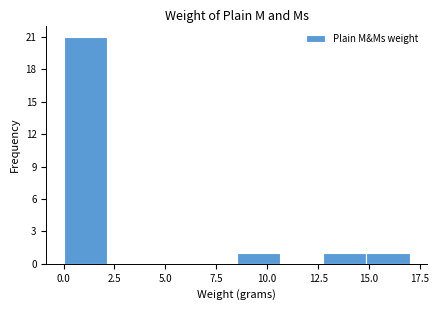

Reading left to right, transcribe this chart: for each bar, give the range it covers on the x-axis and its height. Neither the bar edges nor the heights are printed on the chart, so give them approximately, as read against the axes.

0.0 to 2.0: 21
2.0 to 4.5: 0
4.5 to 6.5: 0
6.5 to 8.5: 0
8.5 to 10.5: 1
10.5 to 13.0: 0
13.0 to 15.0: 1
15.0 to 17.0: 1